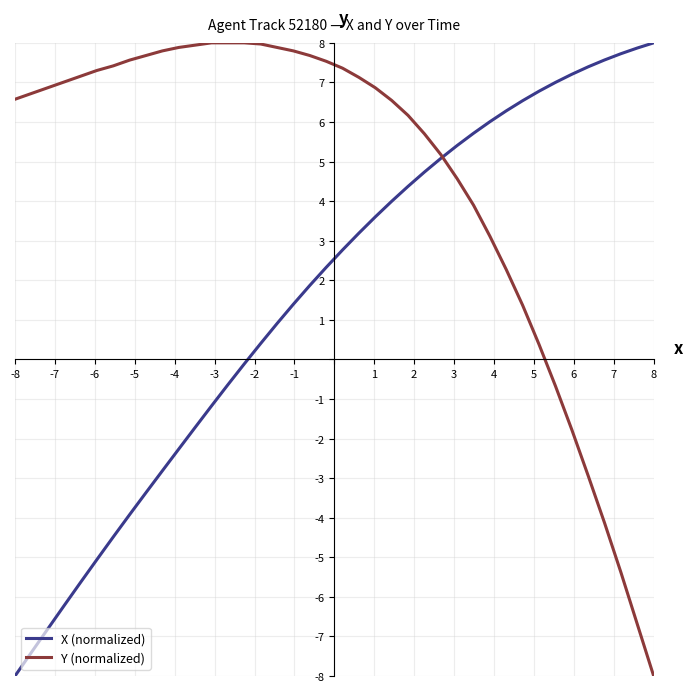

What is the maximum value for Y (normalized)?

8.0